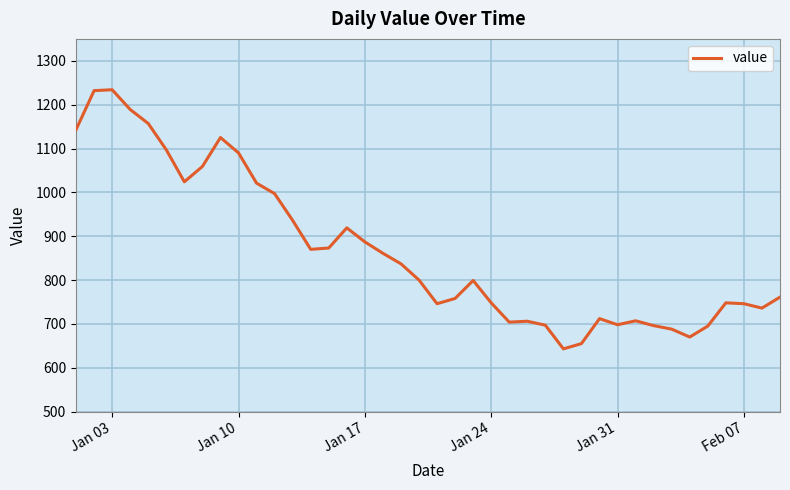

What is the difference between the maximum and minimum values?

591